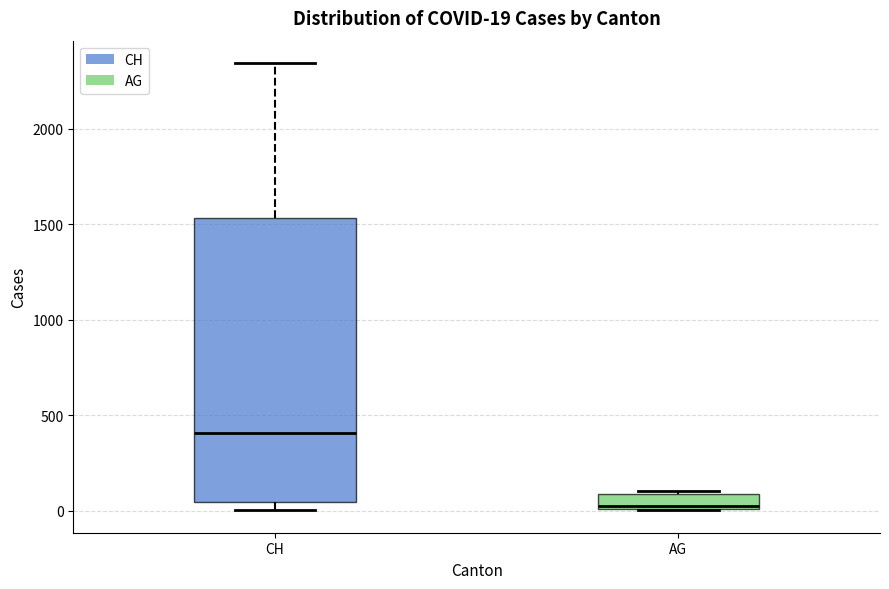

Comparing the boxes themselves (not the whiskers), which one is the tallest?

CH